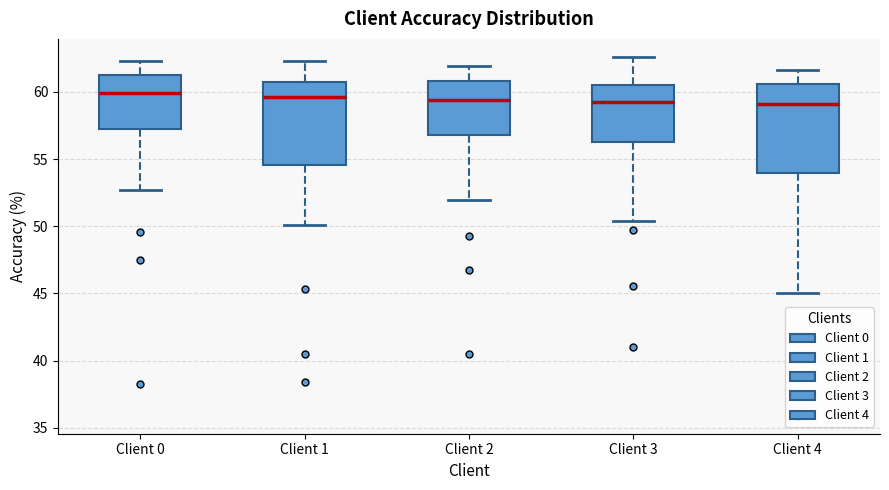

Where is the lower edge of the box for Client 4 on the y-axis? The values are not printed on the chart, so give them approximately, as read against the axis.

54.0